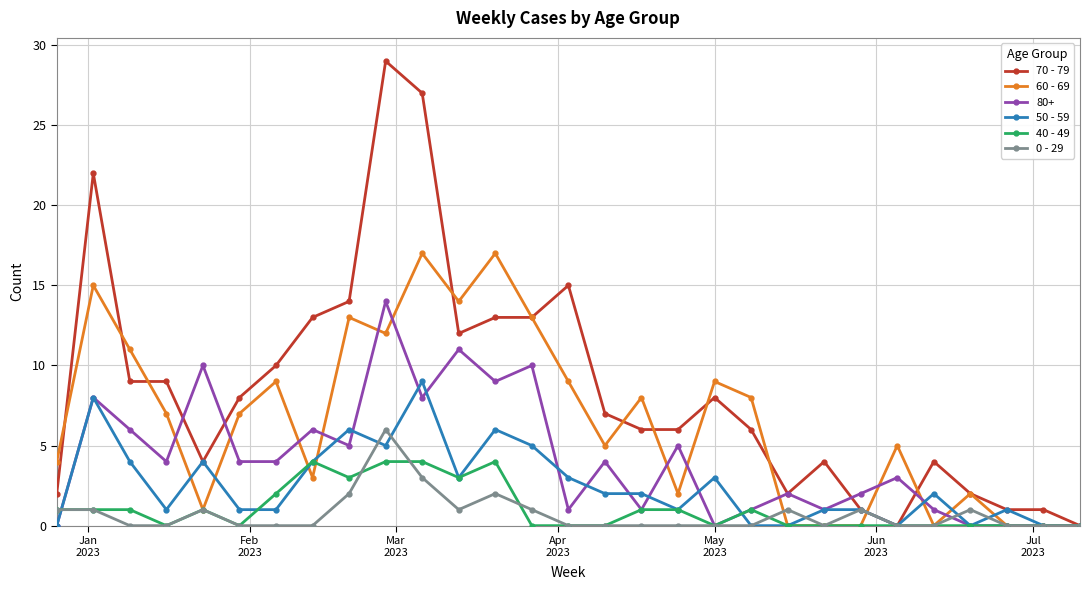

What is the maximum value shown in the chart?

29